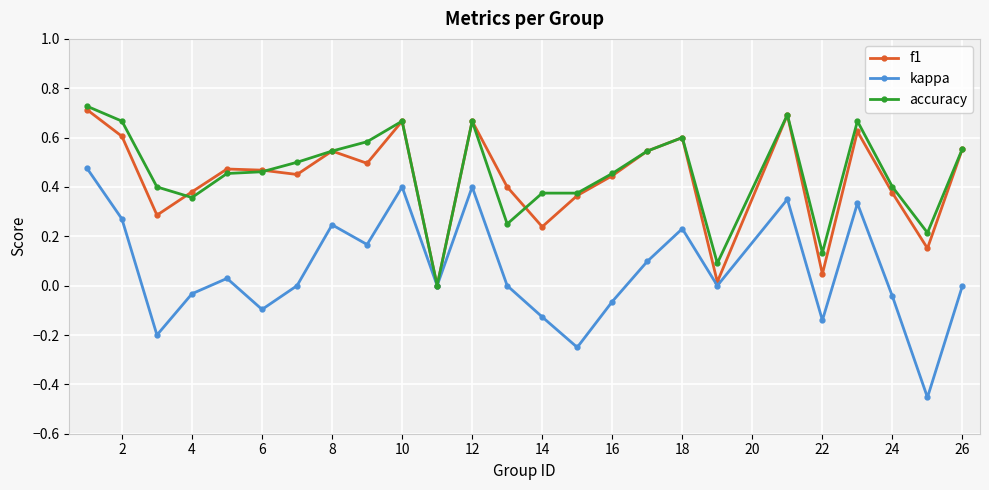

In kappa, how many points are higher than both neighbors (excluding endpoints)?

7